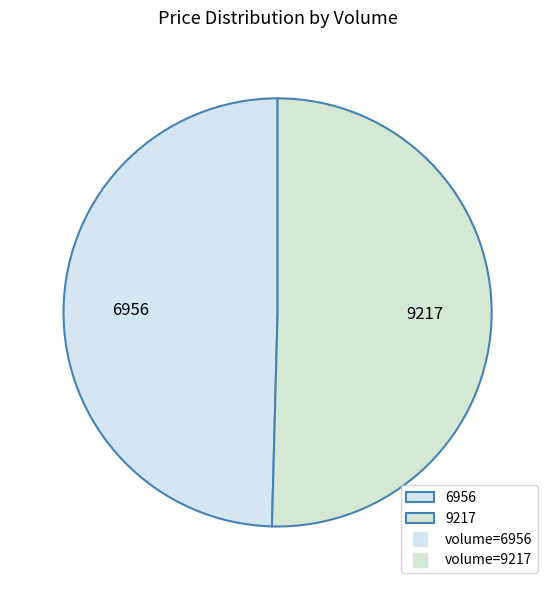

Which slice is the smallest?

6956